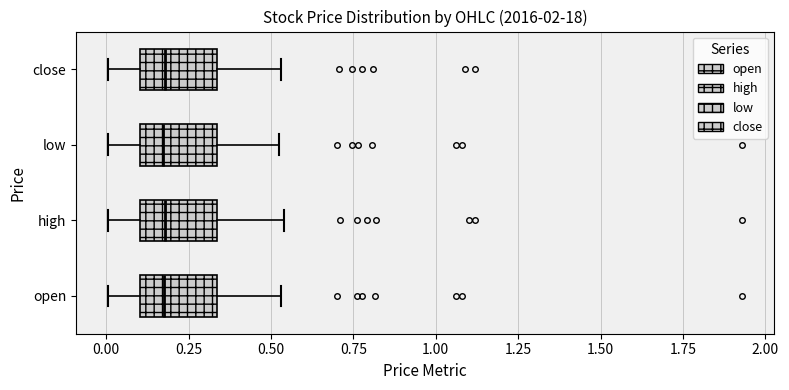

Reading bottom to top, transcribe this box plot: for each box, give where its median line is, the range the box spans, and where its two whiskers end, as read against the x-axis. The values are not printed on the chart, so give them approximately, as read against the axis.

open: median 0.20, box 0.10 to 0.35, whiskers 0.00 to 0.55
high: median 0.20, box 0.10 to 0.35, whiskers 0.00 to 0.55
low: median 0.15, box 0.10 to 0.35, whiskers 0.00 to 0.55
close: median 0.20, box 0.10 to 0.35, whiskers 0.00 to 0.55